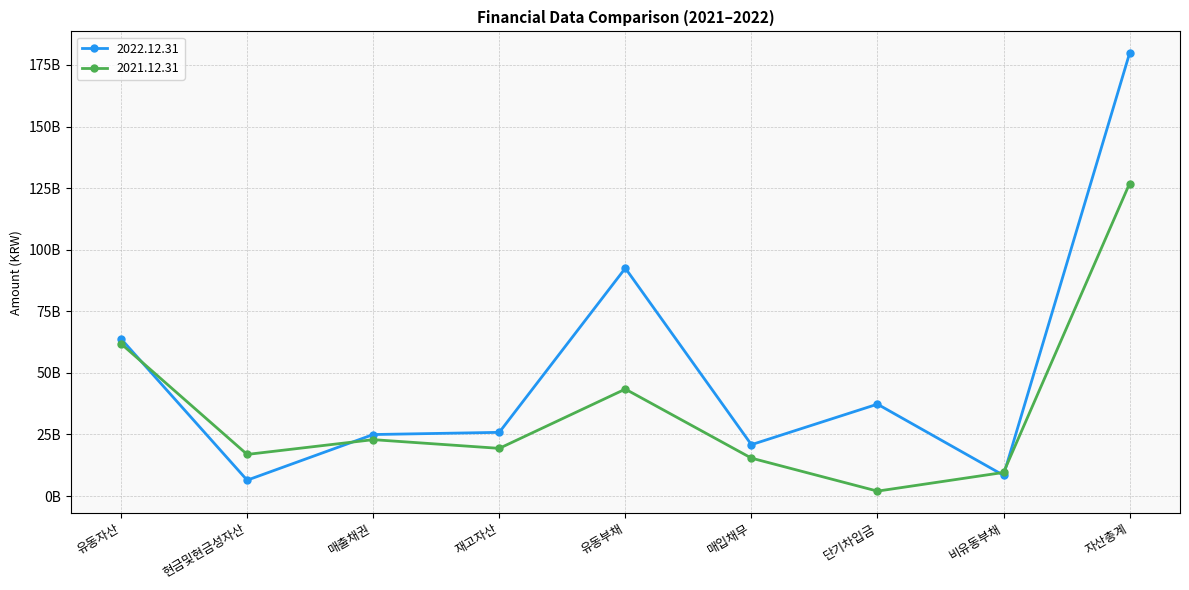

Which series has the largest total across all categories?

2022.12.31